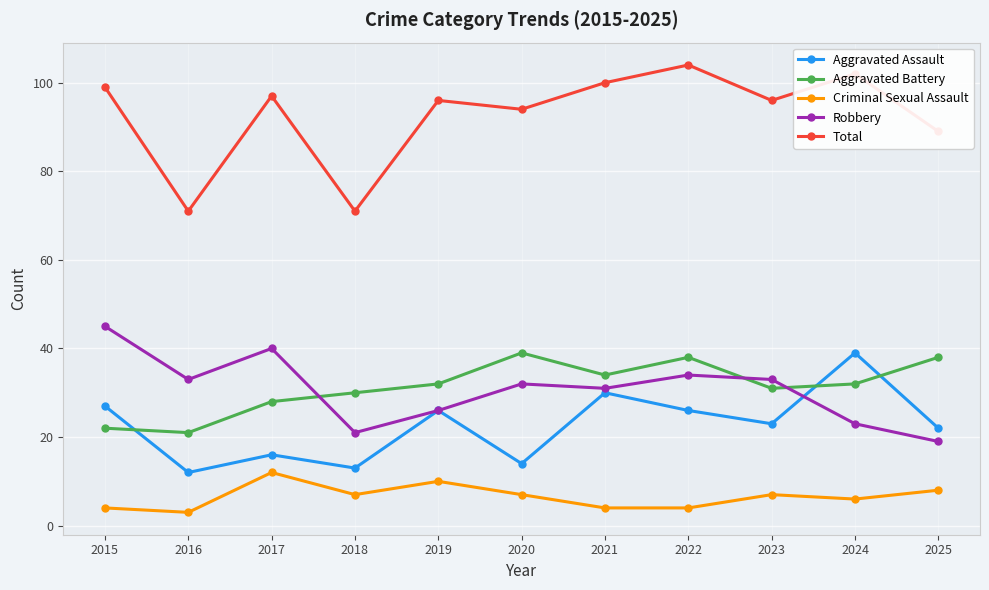

Where is the first local minimum for Total?

2016